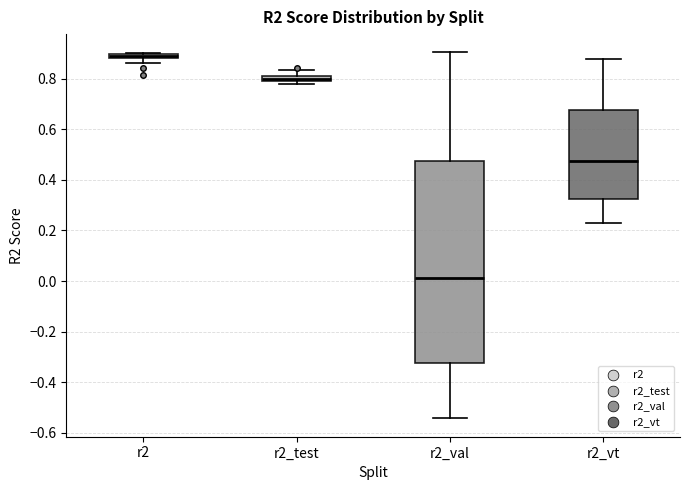

Where is the lower edge of the box for r2_vt on the y-axis? The values are not printed on the chart, so give them approximately, as read against the axis.

0.32